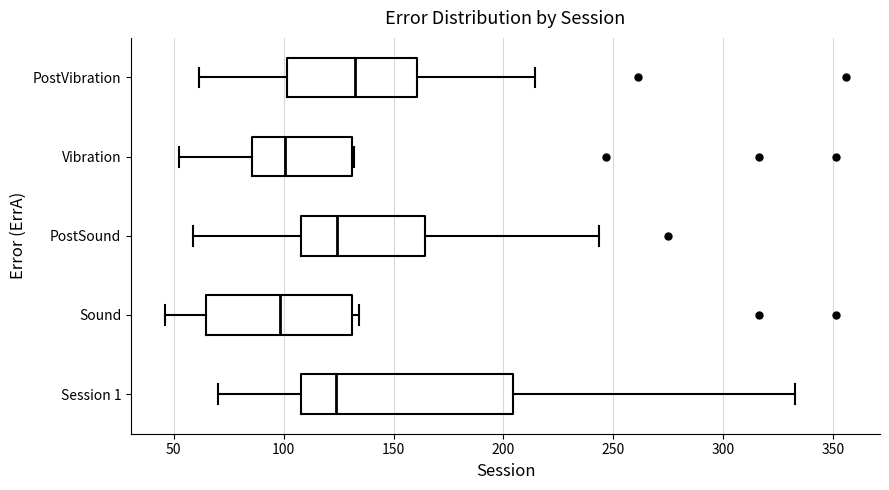

Where is the right edge of the box for Sound on the x-axis? The values are not printed on the chart, so give them approximately, as read against the axis.

130